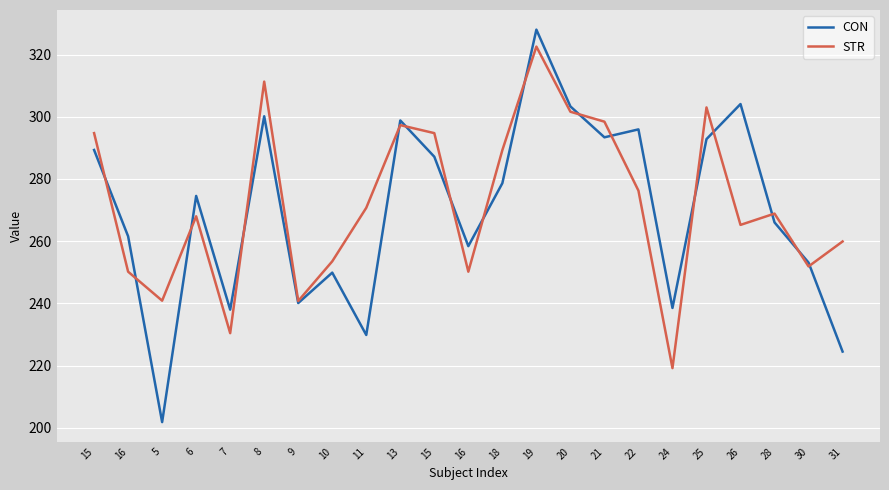

What are all the series names shown in the legend?

CON, STR